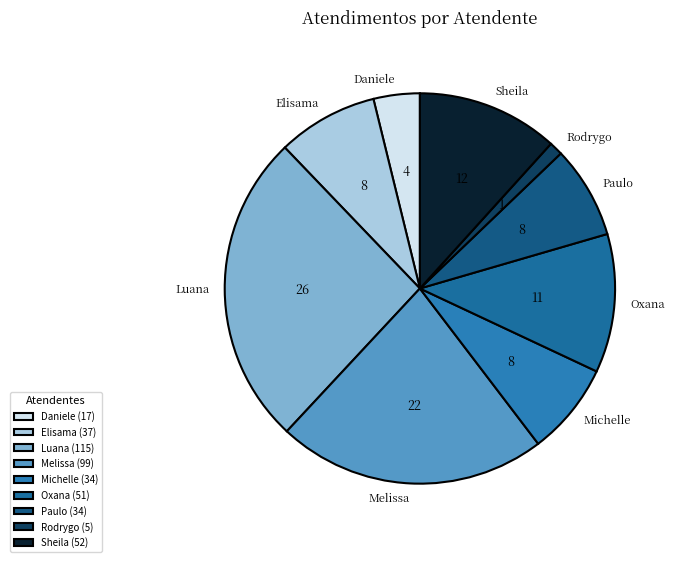

Is the sum of Luana and Melissa greater than half?

No